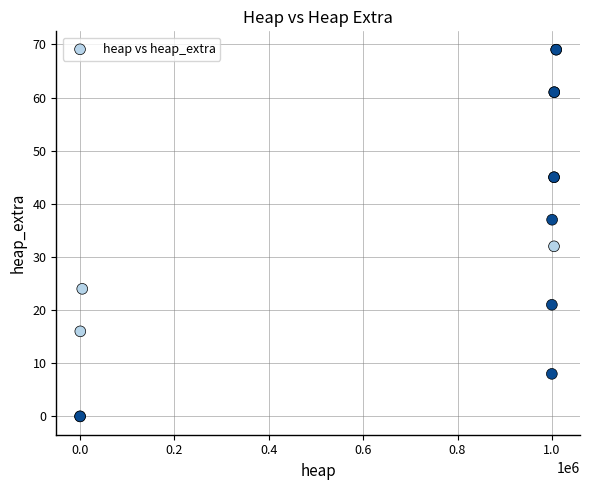

What Y value in the scatter plot is closest to 34?

32